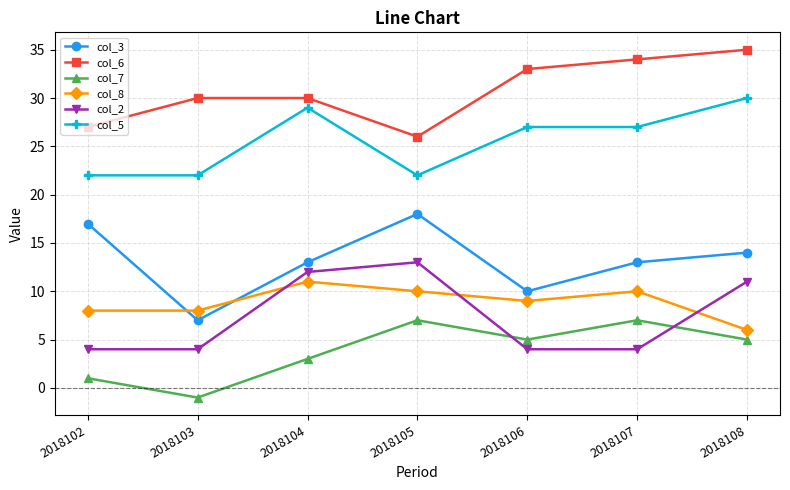

True or false: col_2 has more than 0 interior local peaks.

True